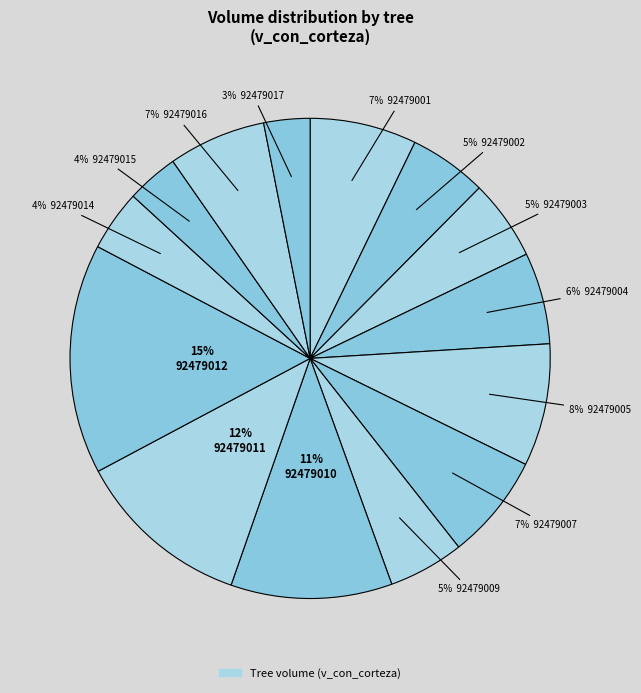

What is the smallest slice in the pie chart?

92479017